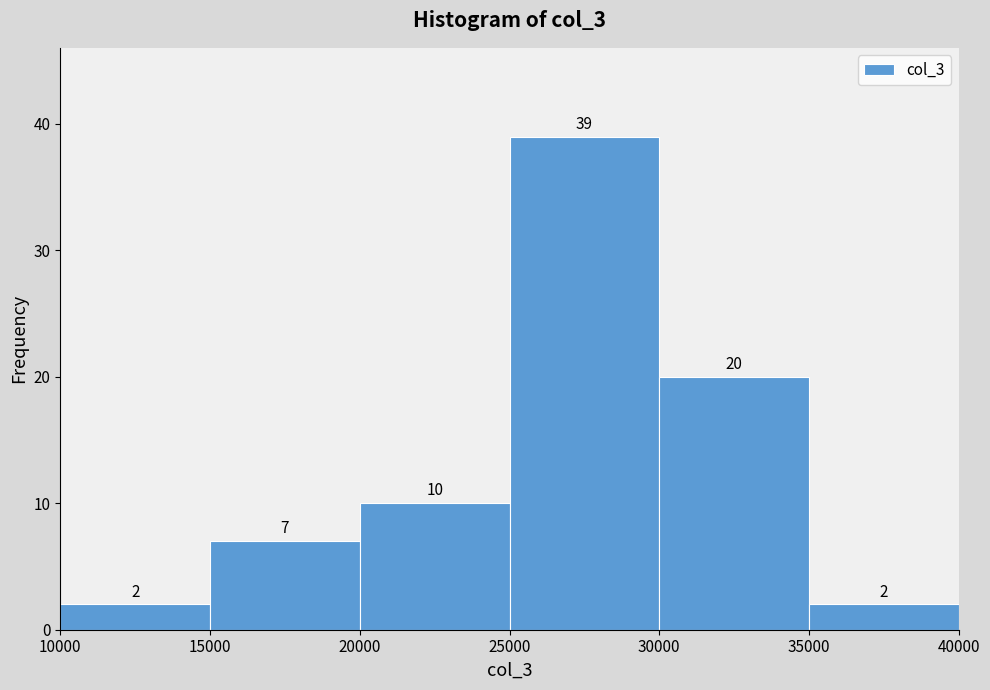

Over which range of the x-axis is the bar tallest?

25000 to 30000